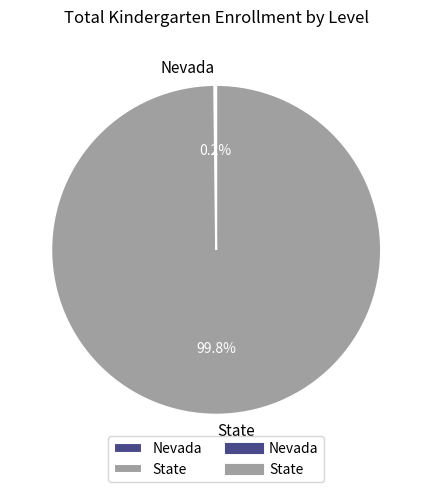

What percentage is NOT represented by State?

0.2%